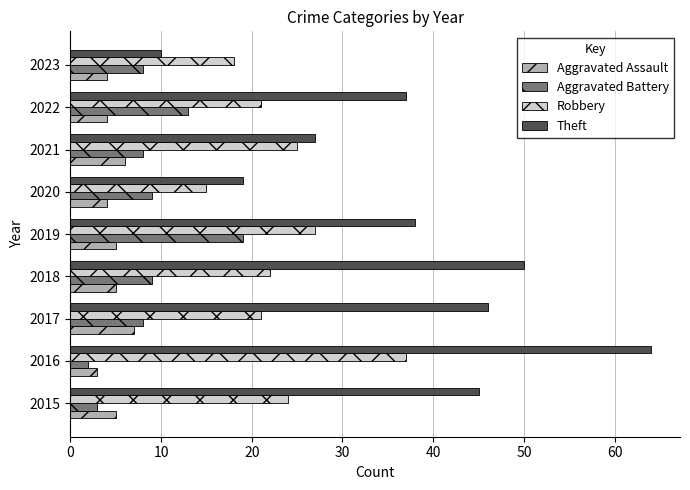

Is it true that Theft equals 12 at 2020?

False